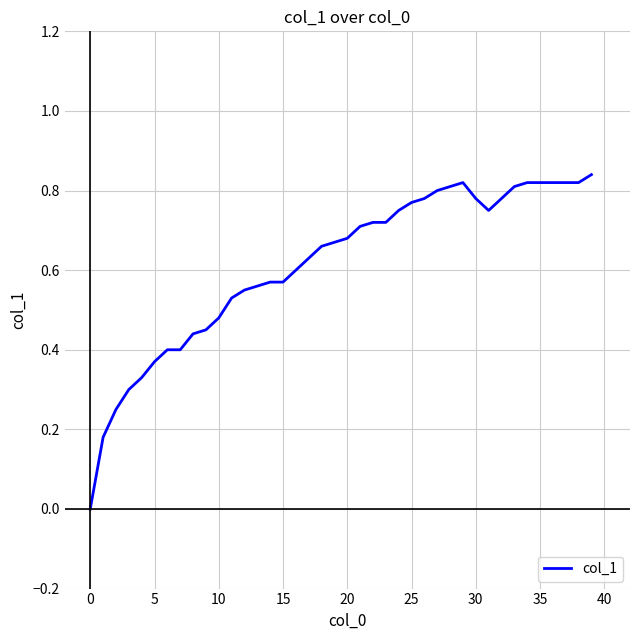

Reading left to right, extract all data points from this chart.

0.0	0.2	0.2	0.3	0.3	0.4	0.4	0.4	0.4	0.5	0.5	0.5	0.6	0.6	0.6	0.6	0.6	0.6	0.7	0.7	0.7	0.7	0.7	0.7	0.8	0.8	0.8	0.8	0.8	0.8	0.8	0.8	0.8	0.8	0.8	0.8	0.8	0.8	0.8	0.8